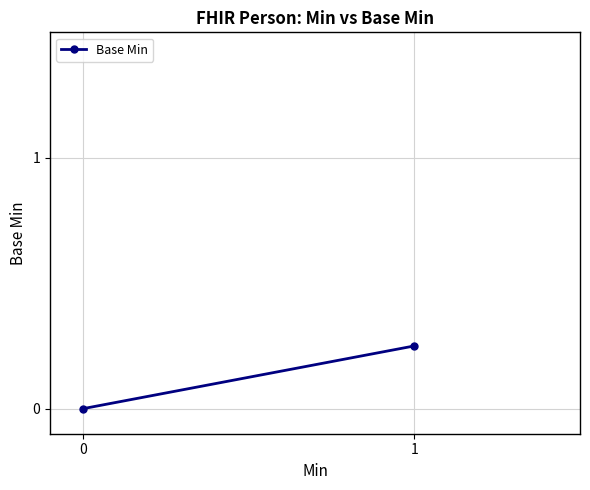

Which has a higher value, 0 or 1?

1